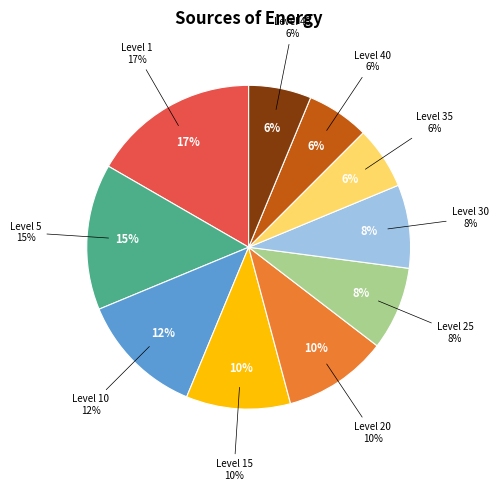

What is the smallest slice in the pie chart?

Level 35